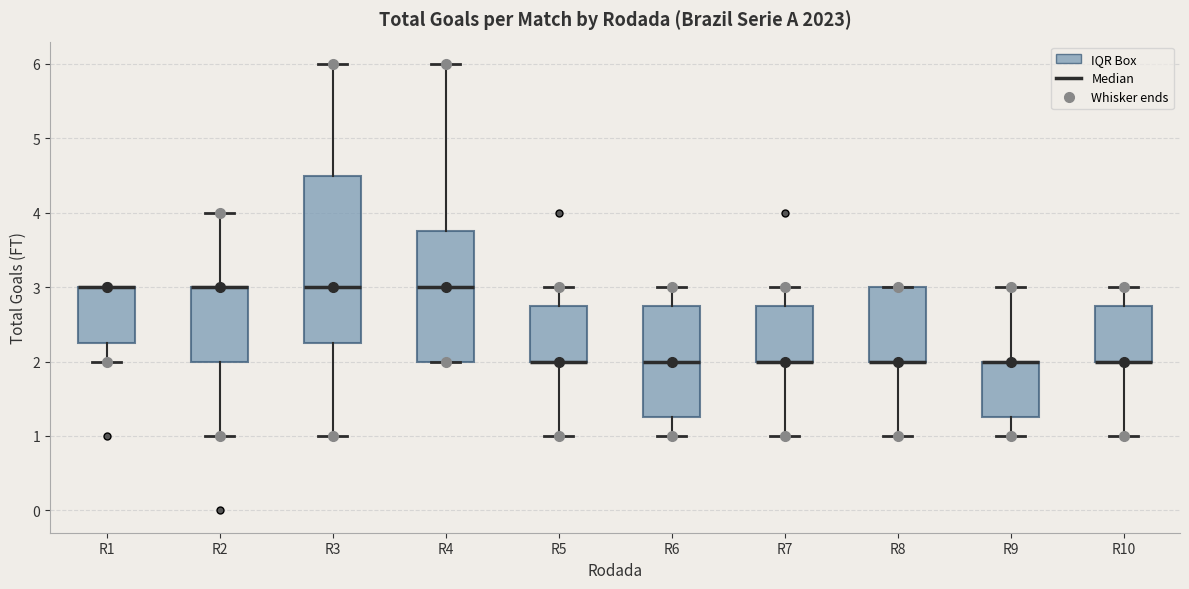

Reading left to right, transcribe this box plot: for each box, give where its median line is, the range the box spans, and where its two whiskers end, as read against the y-axis. The values are not printed on the chart, so give them approximately, as read against the axis.

R1: median 3.0 (drawn on the box's upper edge), box 2.3 to 3.0, whiskers 2.0 to 3.0
R2: median 3.0 (drawn on the box's upper edge), box 2.0 to 3.0, whiskers 1.0 to 4.0
R3: median 3.0, box 2.3 to 4.5, whiskers 1.0 to 6.0
R4: median 3.0, box 2.0 to 3.8, whiskers 2.0 to 6.0
R5: median 2.0 (drawn on the box's lower edge), box 2.0 to 2.8, whiskers 1.0 to 3.0
R6: median 2.0, box 1.3 to 2.8, whiskers 1.0 to 3.0
R7: median 2.0 (drawn on the box's lower edge), box 2.0 to 2.8, whiskers 1.0 to 3.0
R8: median 2.0 (drawn on the box's lower edge), box 2.0 to 3.0, whiskers 1.0 to 3.0
R9: median 2.0 (drawn on the box's upper edge), box 1.3 to 2.0, whiskers 1.0 to 3.0
R10: median 2.0 (drawn on the box's lower edge), box 2.0 to 2.8, whiskers 1.0 to 3.0